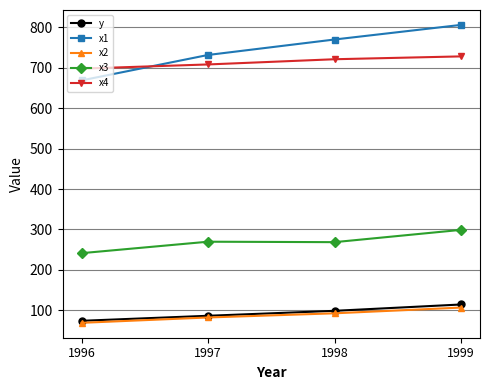

True or false: y has more than 1 interior local peaks.

False